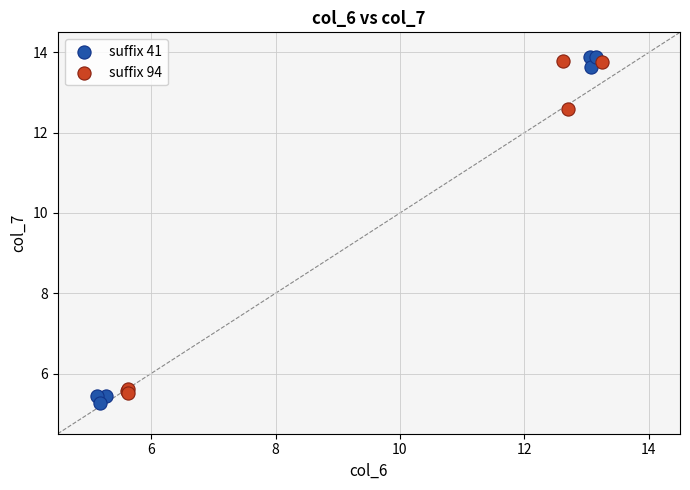

Which series reaches the maximum Y coordinate?

suffix 41